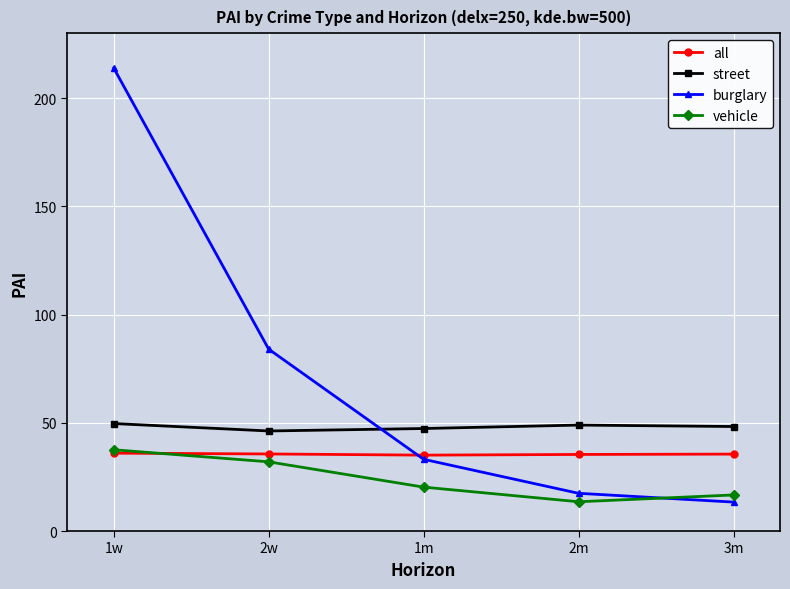

What is the average value of the all series?

35.5